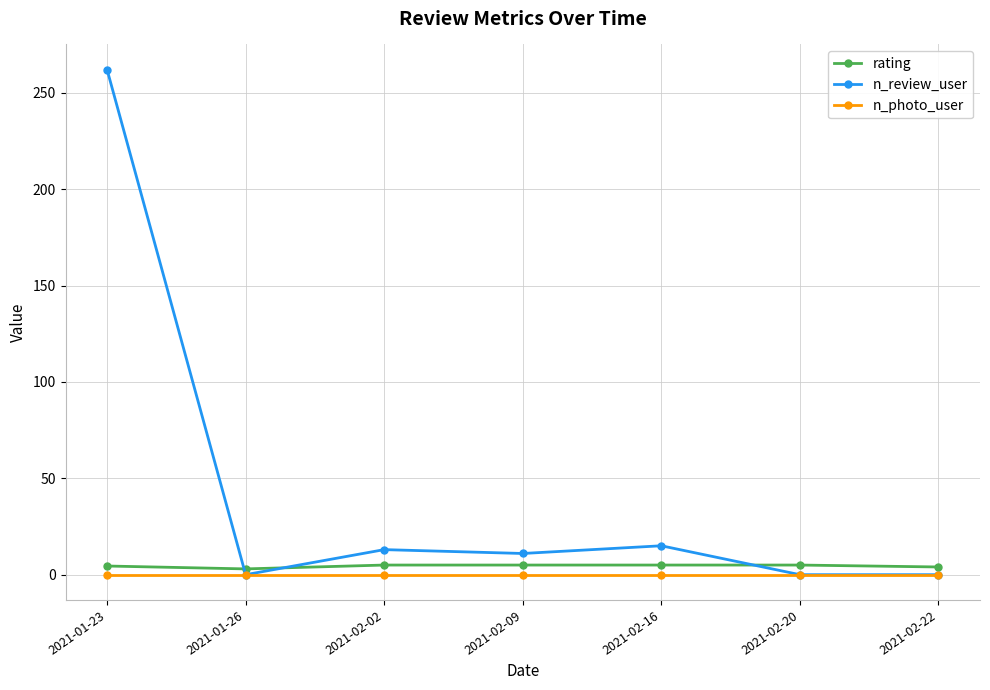

What is the difference between the maximum and second lowest values in the rating series?

1.0